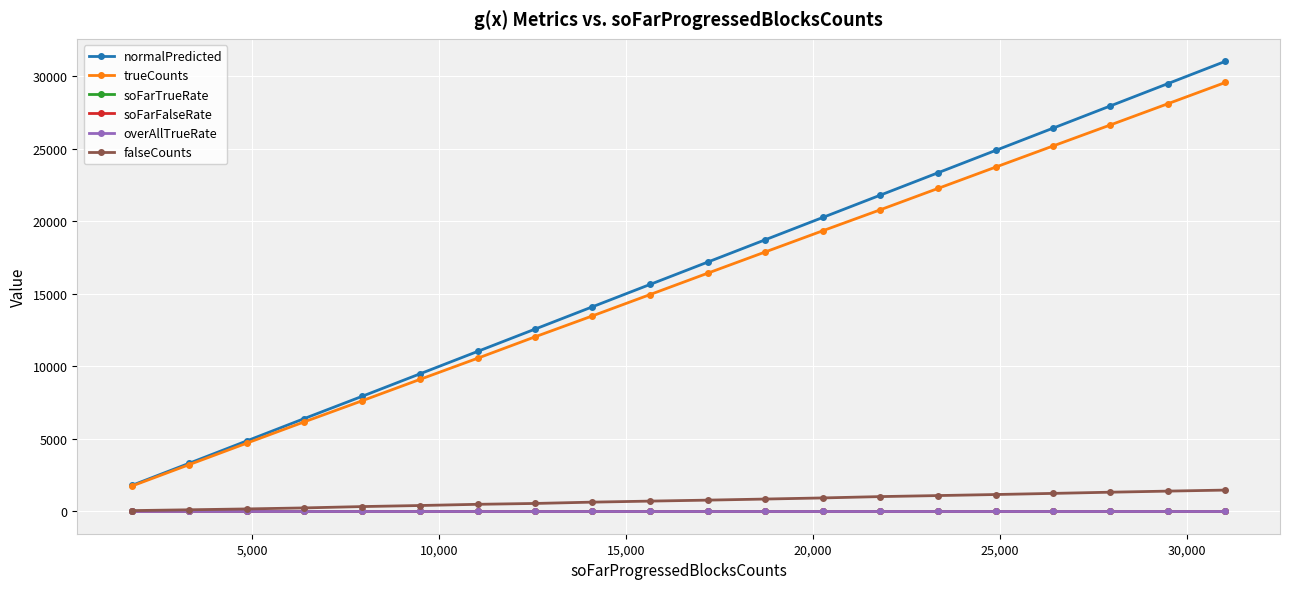

Does the chart display data point markers on the line(s)?

Yes